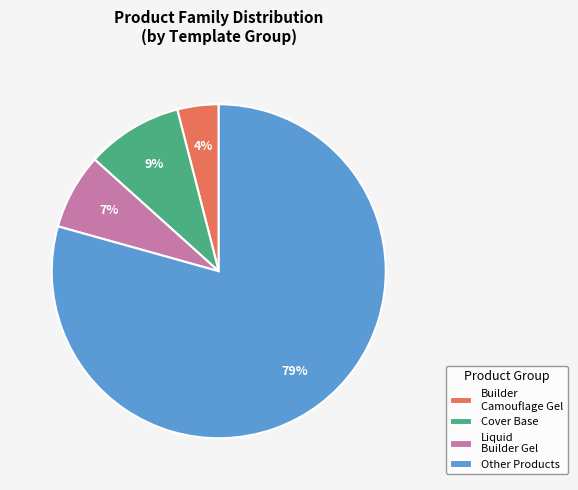

Which has a higher value, Other Products or Cover Base?

Other Products